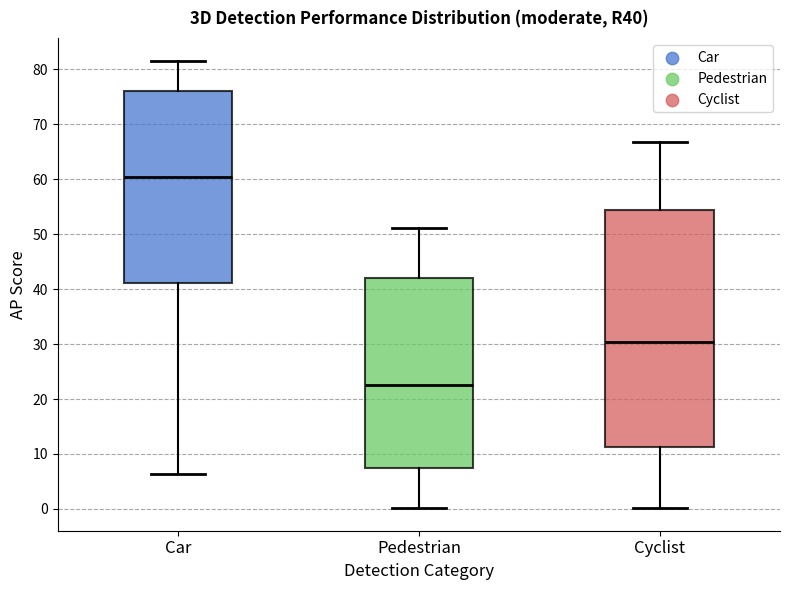

Comparing the boxes themselves (not the whiskers), which one is the tallest?

Cyclist